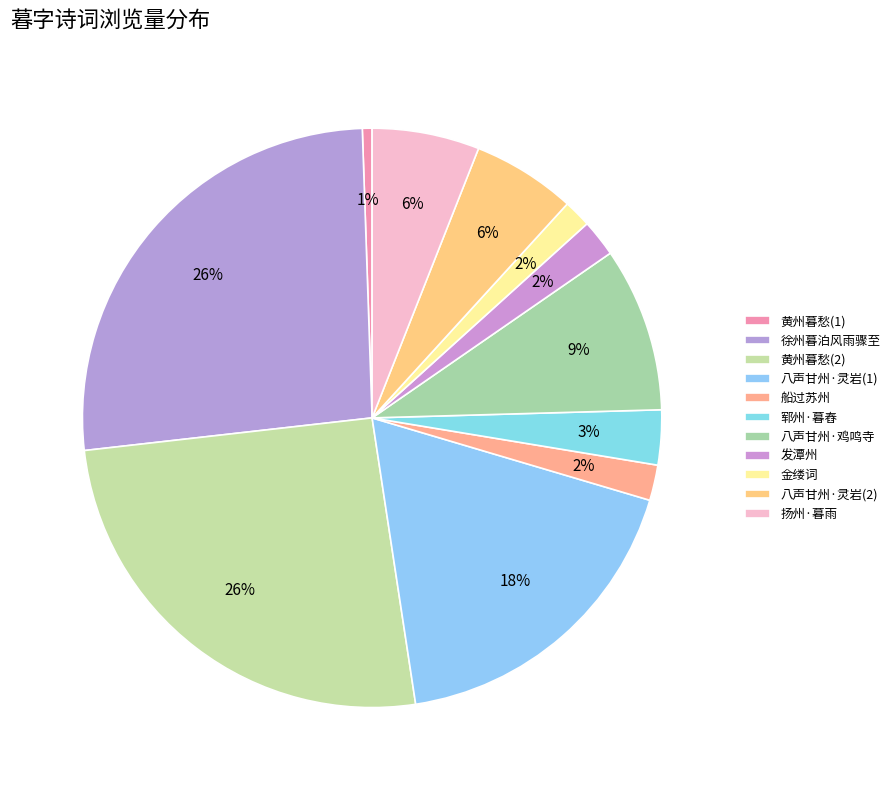

To the nearest percent, what portion does 徐州暮泊风雨骤至 represent?

26%